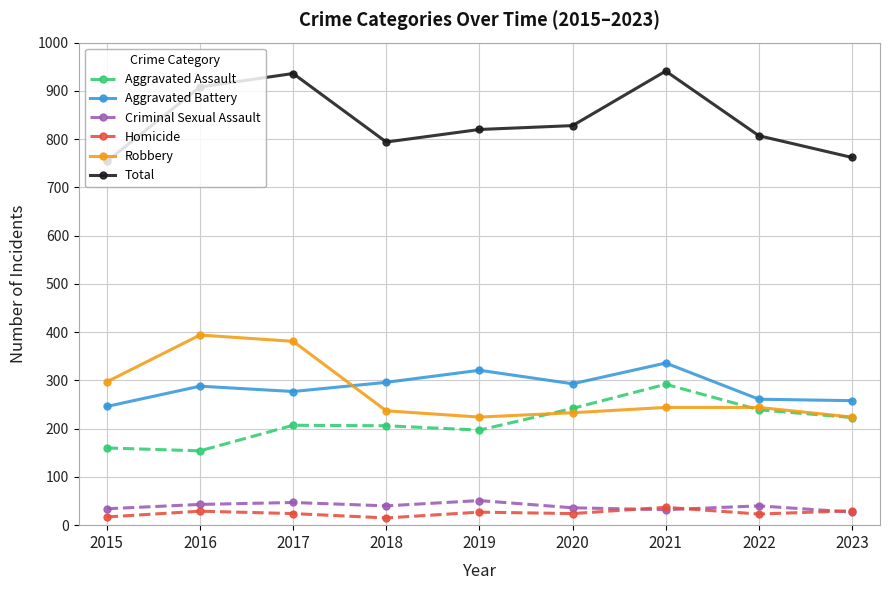

True or false: Robbery has a value of 485 at 2015.

False